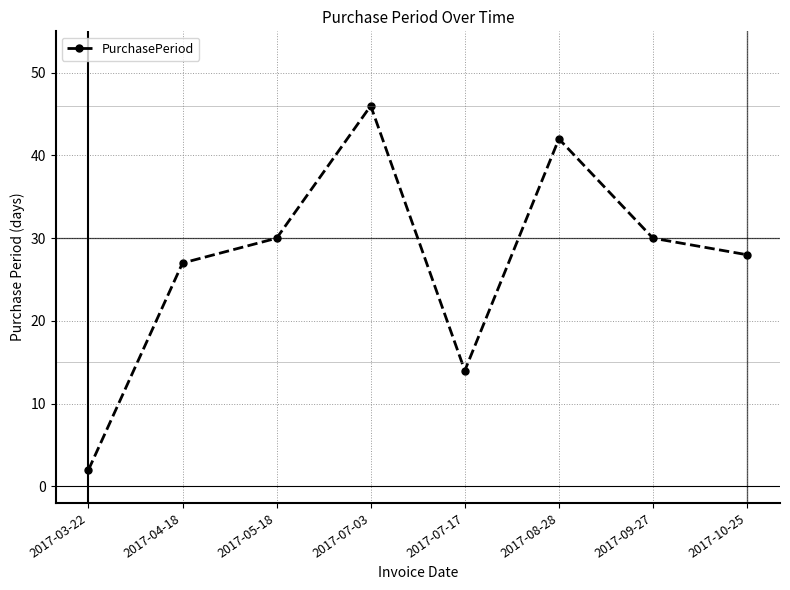

What value does the data have at 2017-04-18?

27